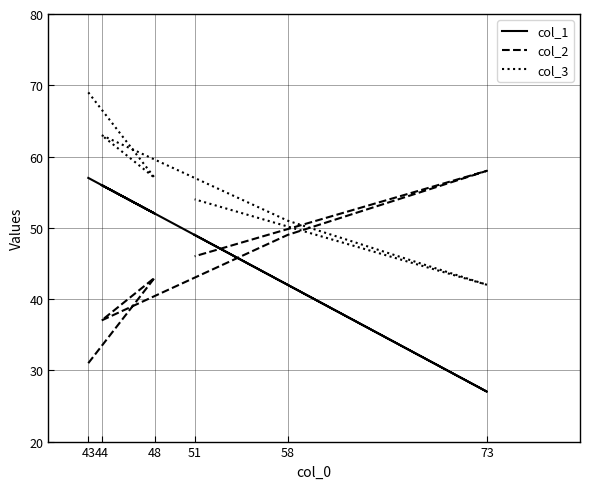

Reading left to right, transcribe all the data shown in this chart.

col_1: 57	52	56	42	27	49
col_2: 31	43	37	49	58	46
col_3: 69	57	63	51	42	54